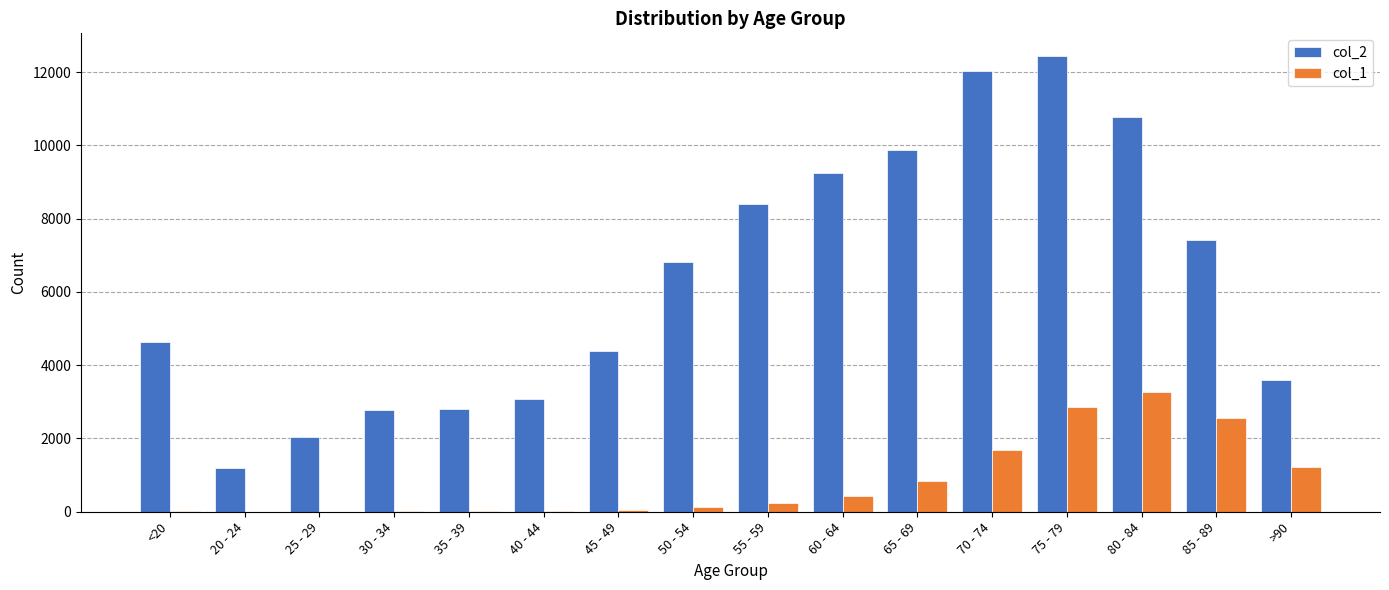

Is the value of col_1 at 25 - 29 greater than the value of col_2 at 80 - 84?

No